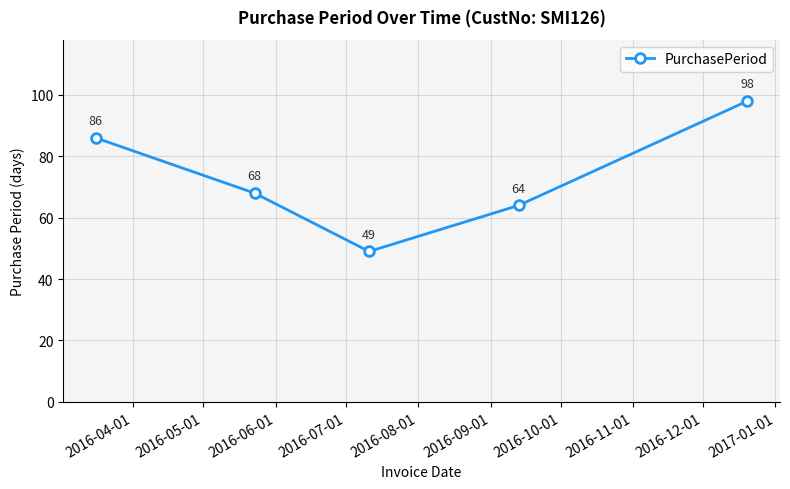

What is the value of the 3rd point from the left?

49